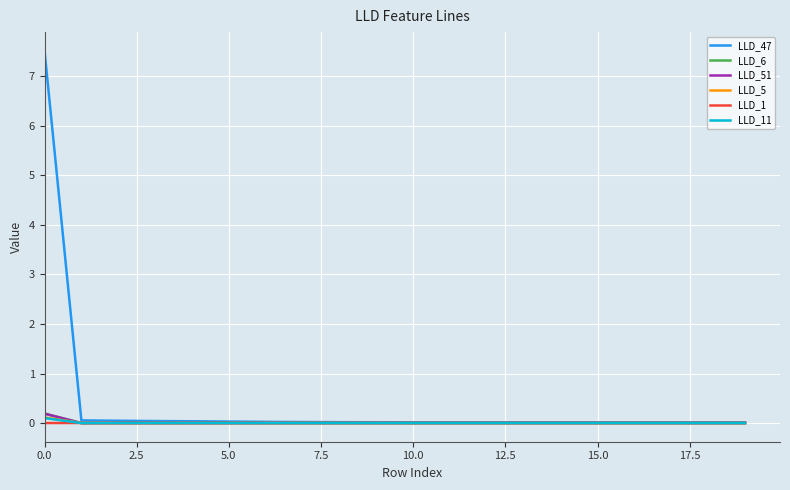

In LLD_5, how many points are lower than both neighbors (excluding endpoints)?

3